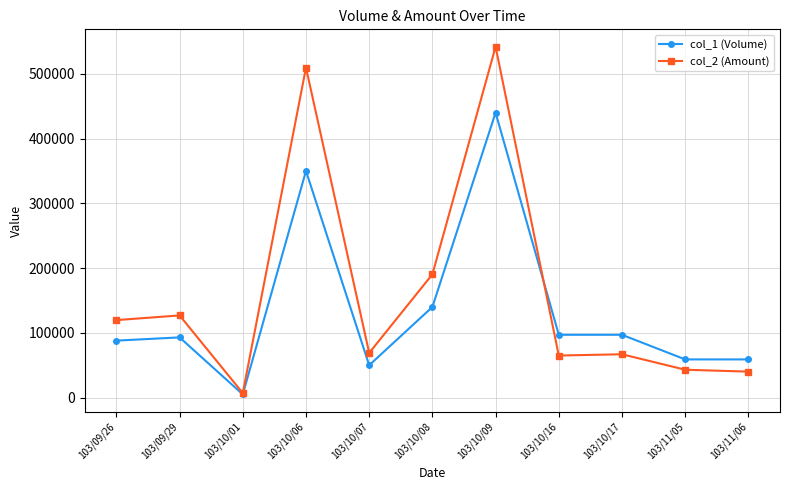

At which label does col_1 (Volume) reach its peak?

103/10/09